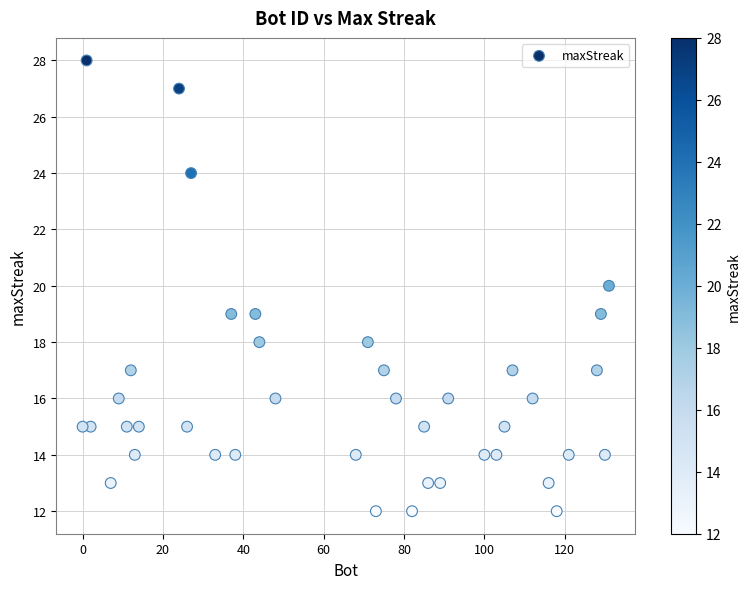

What is the range of X values (max minus min)?

131